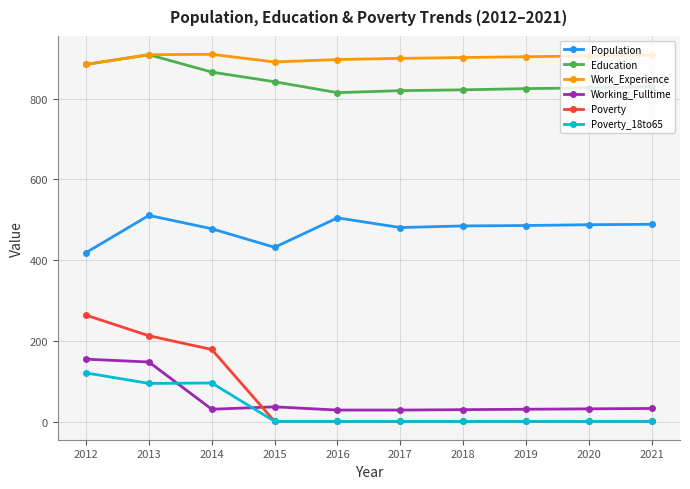

Which category has the highest value in the Poverty_18to65 series?

2012